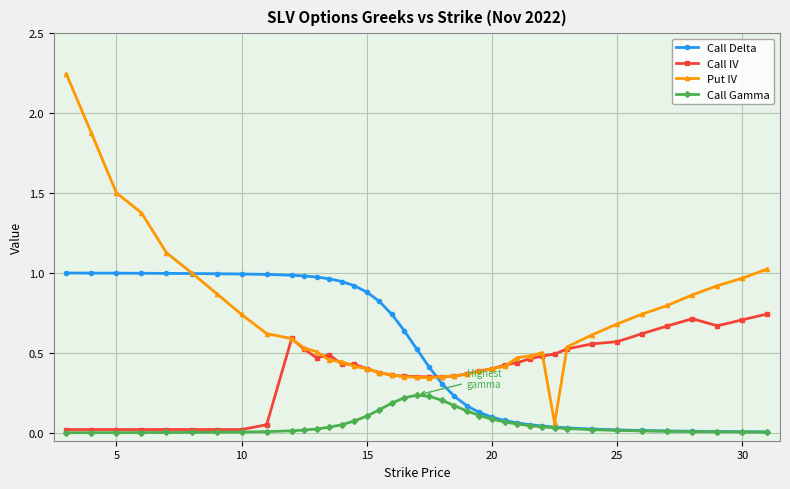

Which series ends up on top after the final intersection of Call Delta and Call IV?

Call IV